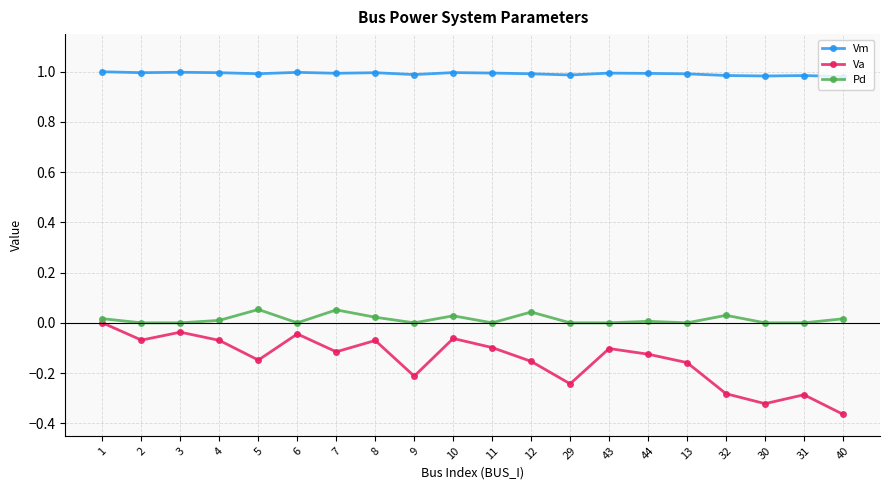

How many lines are shown in the chart?

3